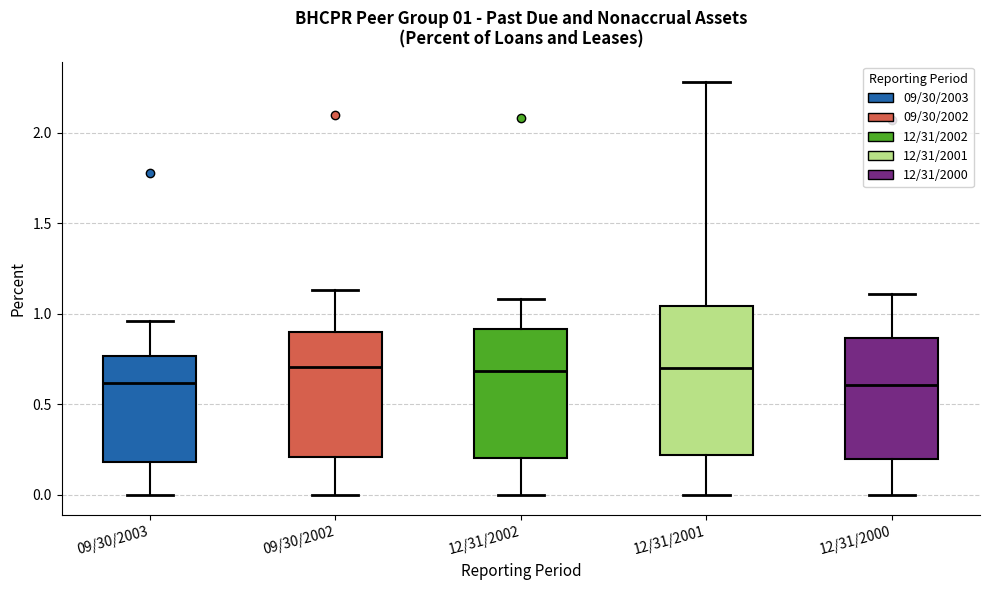

Which box is the tallest, from its lower edge to its upper edge?

12/31/2001